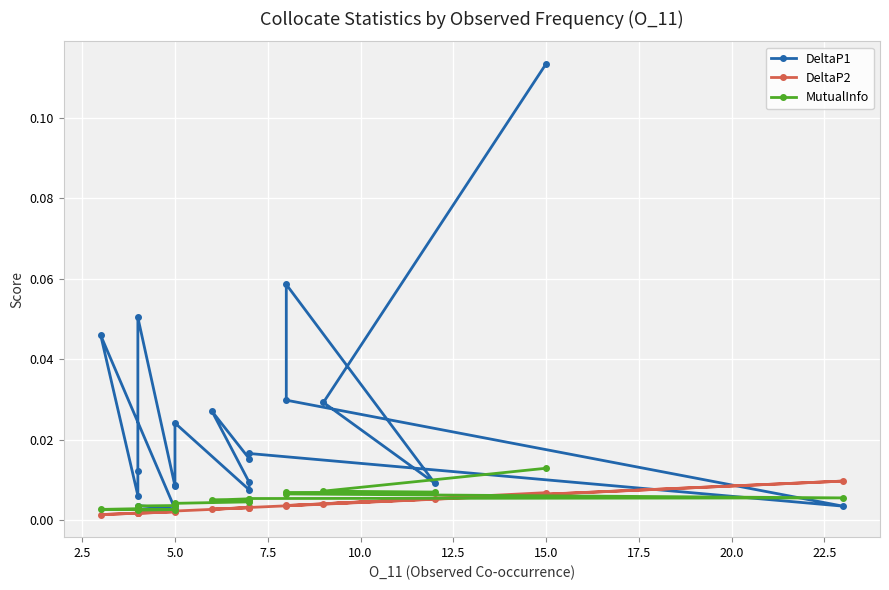

Is it true that DeltaP1 equals 0.0 at 17?

False